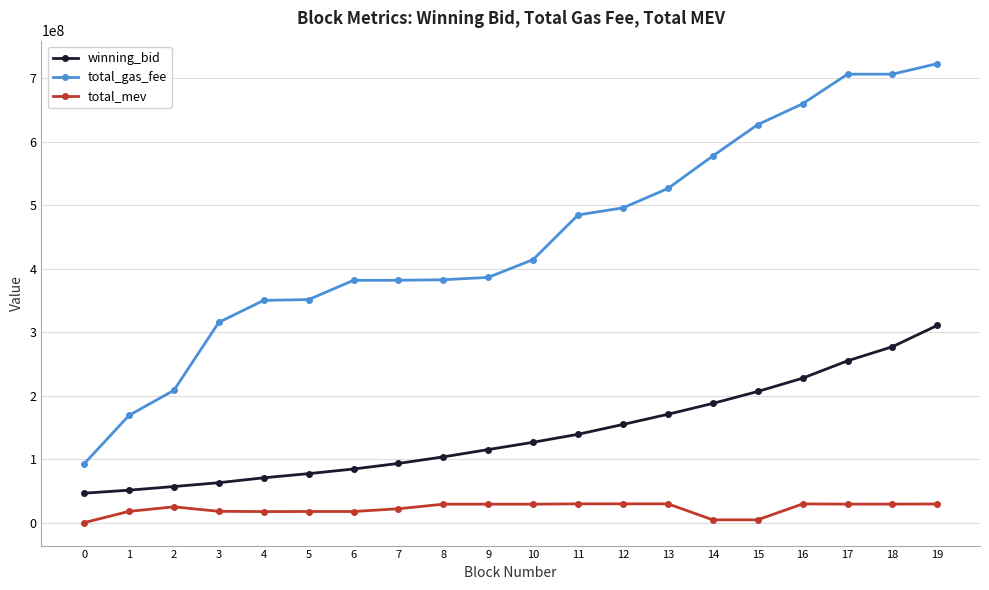

What is the sum of the winning_bid values at 11 and 9?

255269548.6